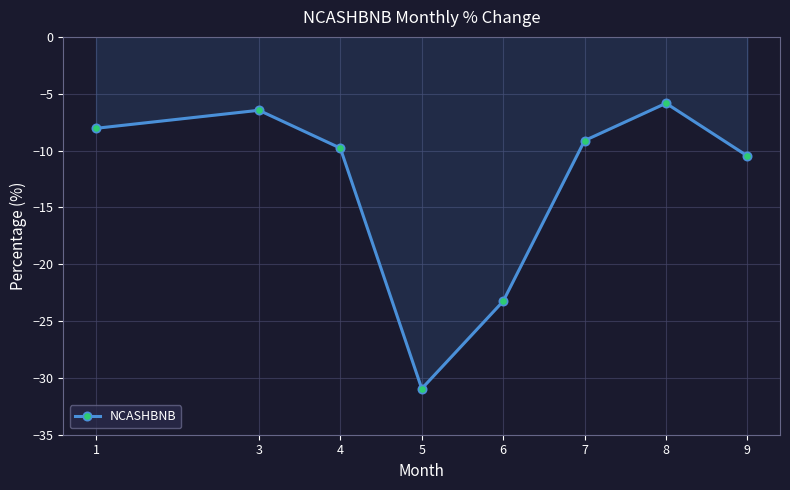

How many data points does each series have?

8